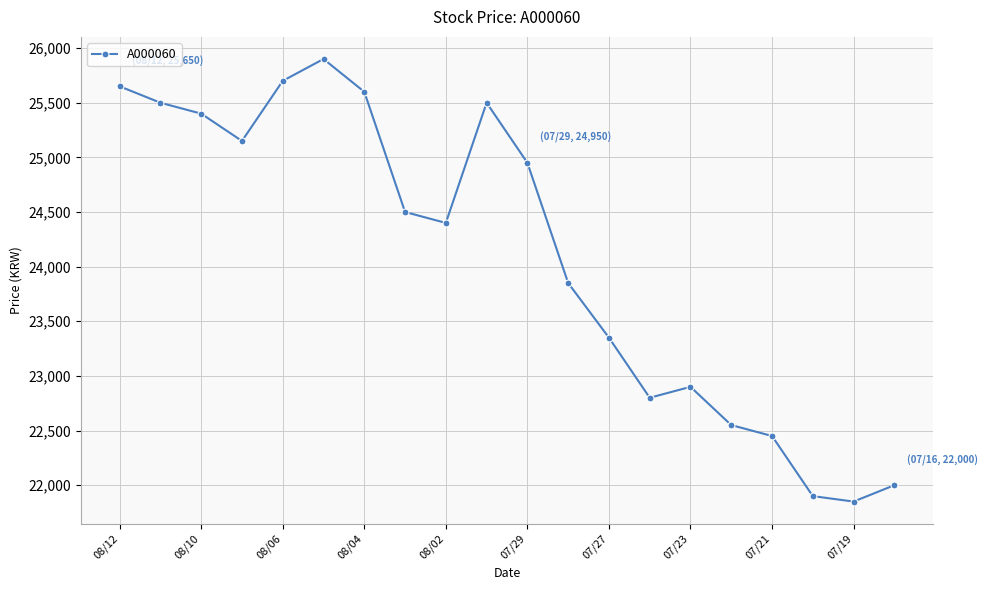

What is the value of the 17th point from the left?

22450